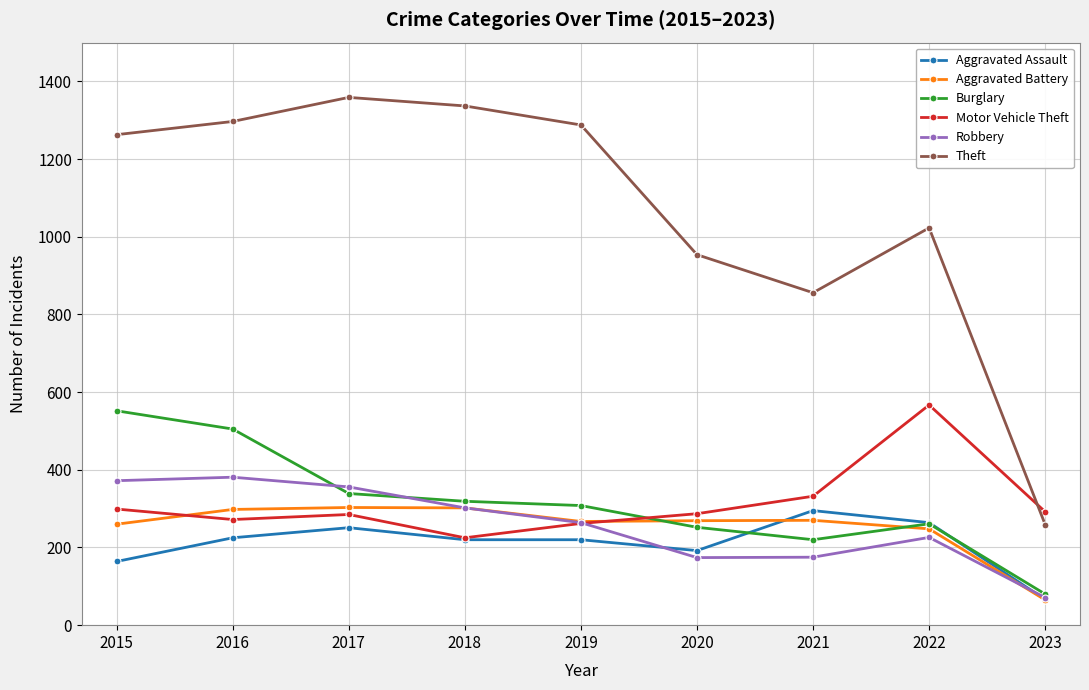

Does the chart have visible grid lines?

Yes